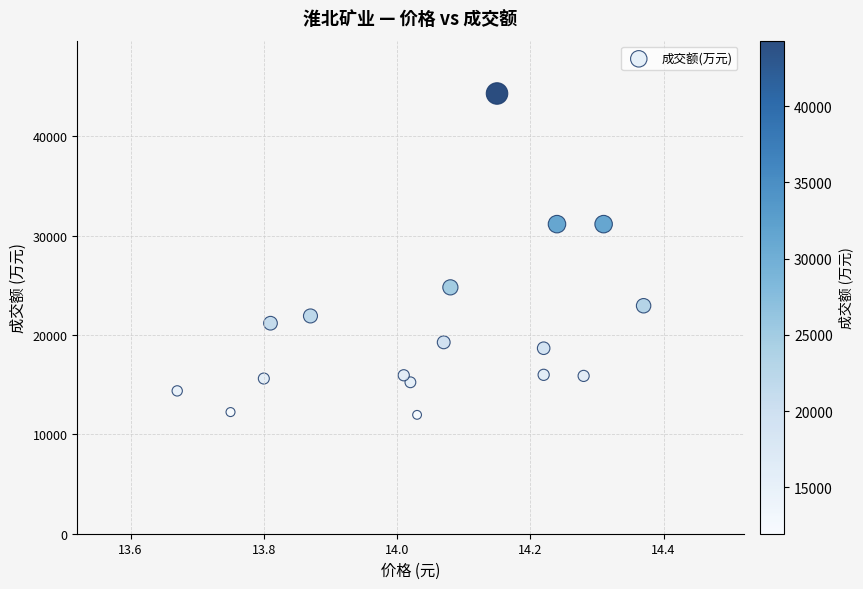

What is the range of Y values (max minus min)?

32330